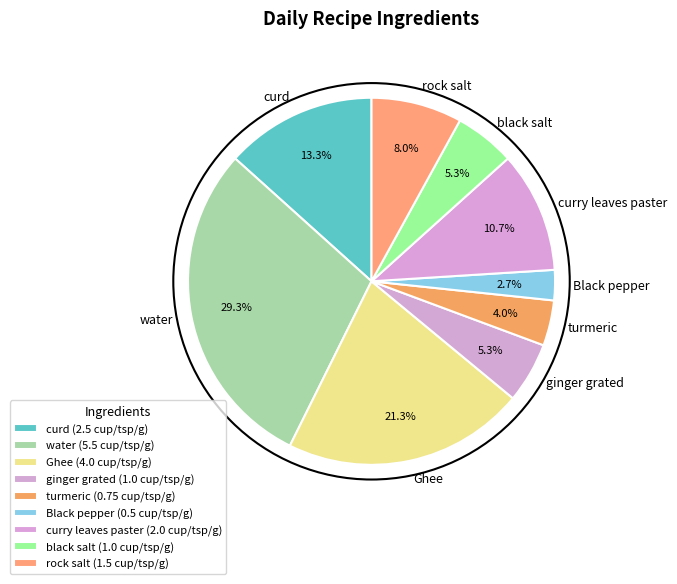

What is the ratio of the value at rock salt to the value at Ghee?

0.4